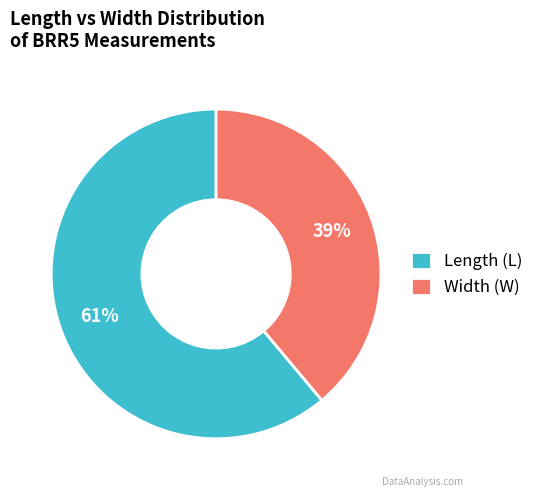

Do Width (W) and Length (L) together represent more than half of the pie?

Yes